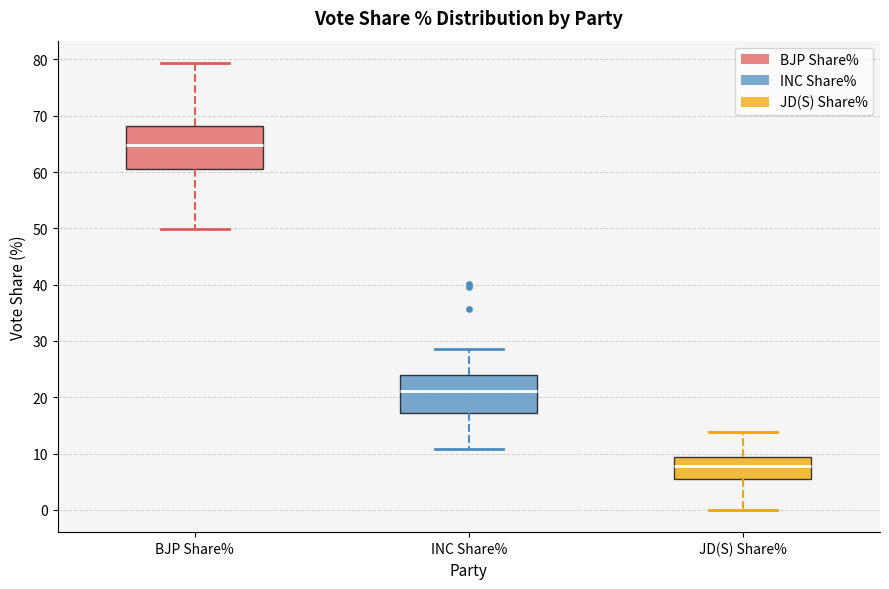

Reading left to right, transcribe this box plot: for each box, give where its median line is, the range the box spans, and where its two whiskers end, as read against the y-axis. The values are not printed on the chart, so give them approximately, as read against the axis.

BJP Share%: median 65, box 61 to 68, whiskers 50 to 79
INC Share%: median 21, box 17 to 24, whiskers 11 to 29
JD(S) Share%: median 8, box 5 to 9, whiskers 0 to 14